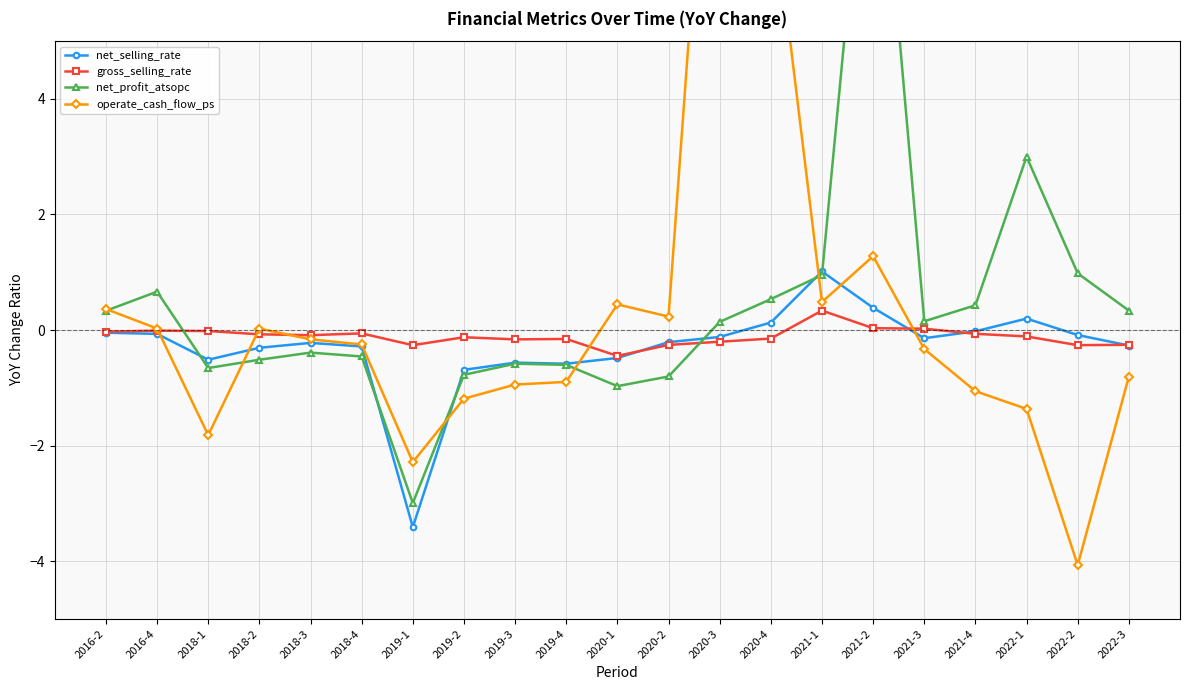

At which category is the sum across all series the highest?

2020-3